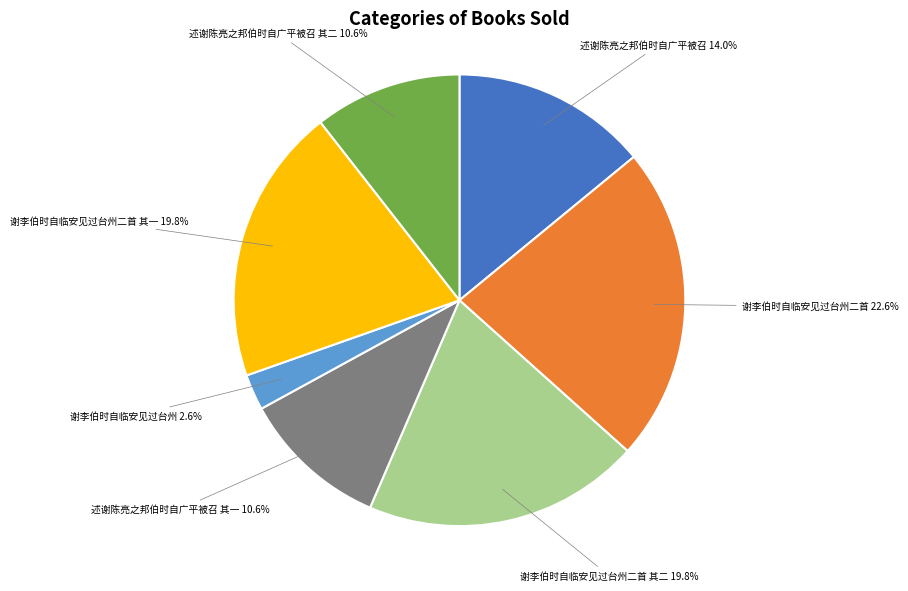

To the nearest percent, what is the difference between the 述谢陈亮之邦伯时自广平被召 and 述谢陈亮之邦伯时自广平被召 其二 slice percentages?

3%